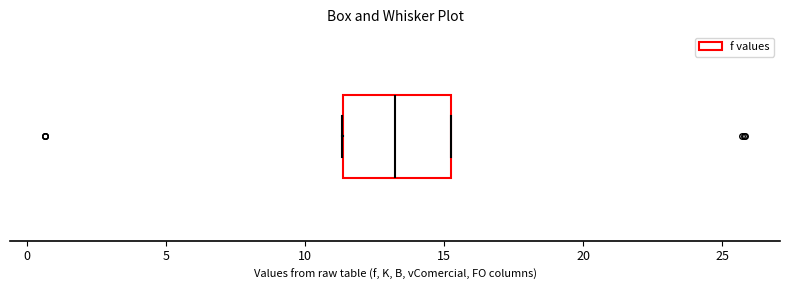

Read this box plot against the x-axis: the position of the median line, the range covered by the box, and the ends of both whiskers. The values are not printed on the chart, so give them approximately, as read against the axis.

median 13.0, box 11.5 to 15.5, whiskers 11.5 to 15.5